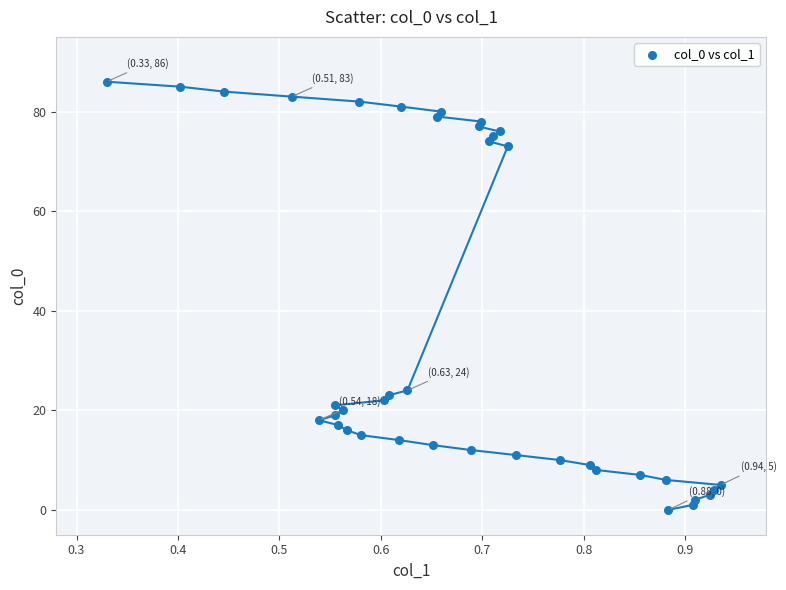

What is the range of Y values (max minus min)?

86